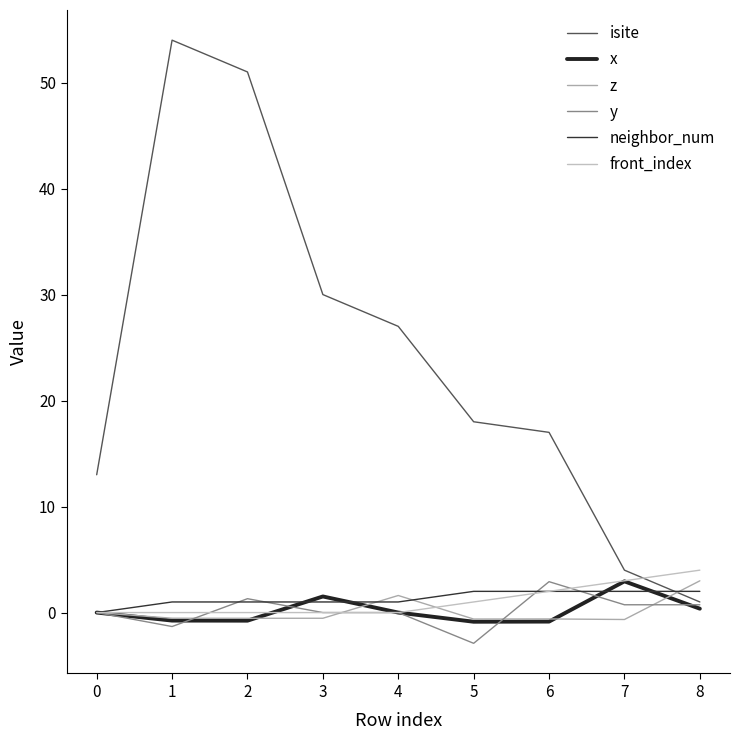

How many lines are shown in the chart?

6